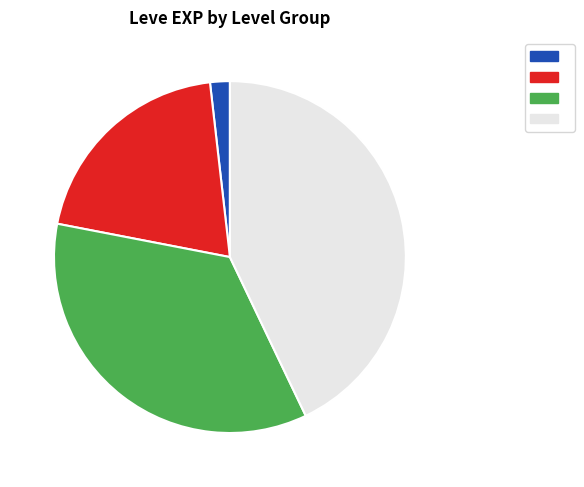

Does any single category account for the majority?

No